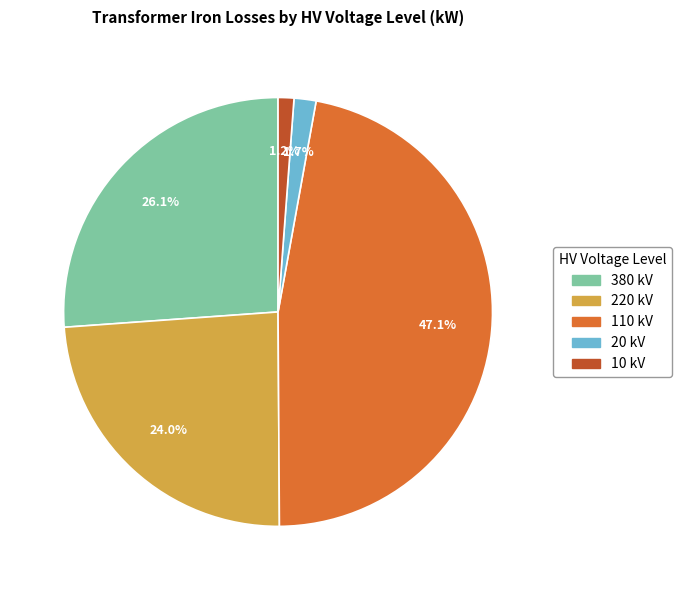

Is there a majority slice in this chart?

No